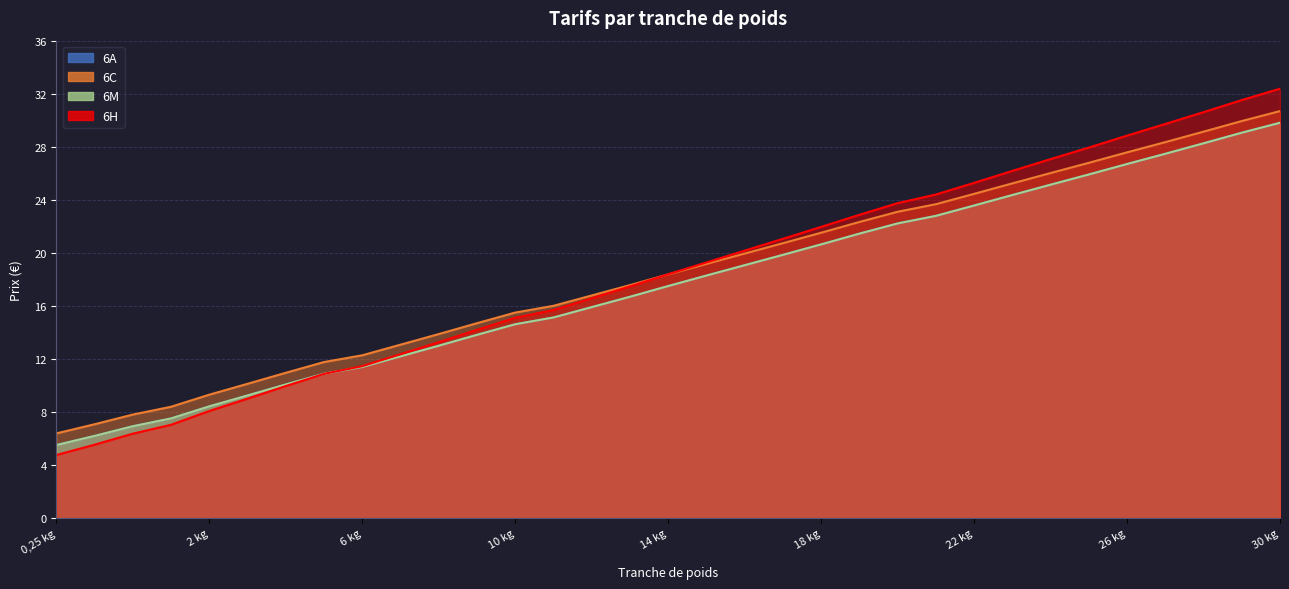

How many data points in 6H are less than 18?

16